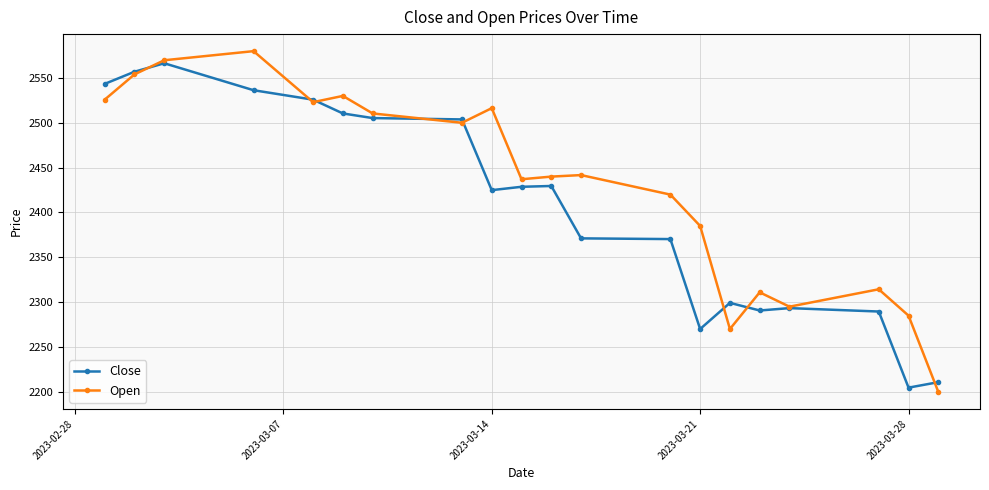

At how many categories does at least one series exceed 2463?

9